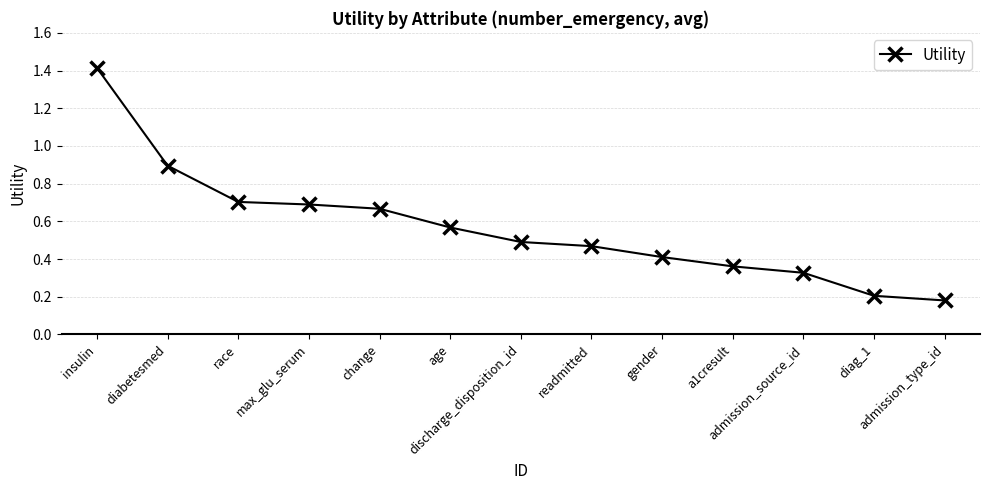

What is the difference between the maximum and minimum values?

1.2